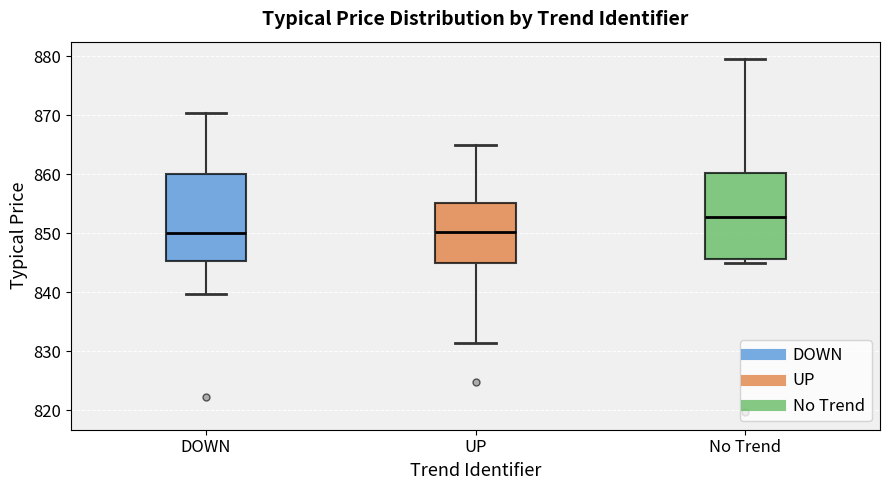

Reading left to right, read every box against the y-axis: the position of its median line, the range the box covers, and the ends of its whiskers. The values are not printed on the chart, so give them approximately, as read against the axis.

DOWN: median 850, box 845 to 860, whiskers 840 to 870
UP: median 850, box 845 to 855, whiskers 832 to 865
No Trend: median 853, box 846 to 860, whiskers 845 to 879